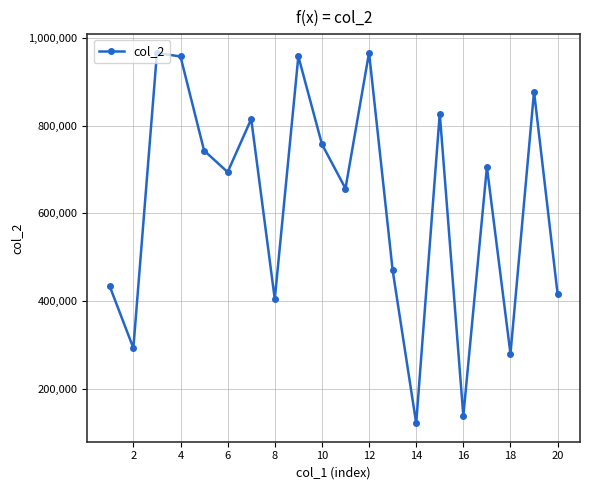

How many data points does each series have?

20